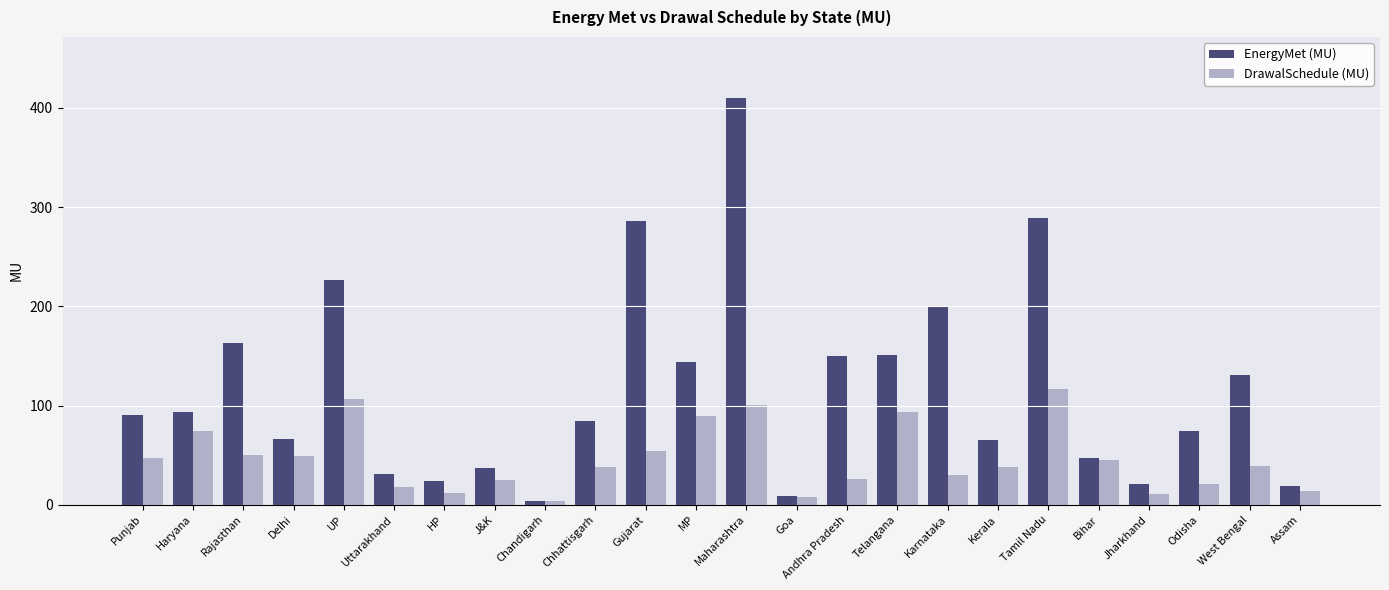

What is the smallest value displayed?

3.4